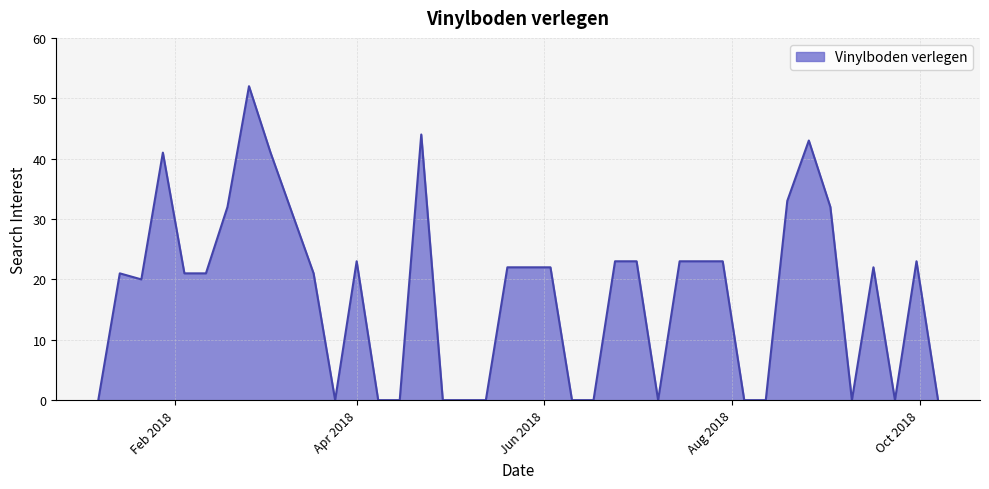

What is the greatest value displayed?

52